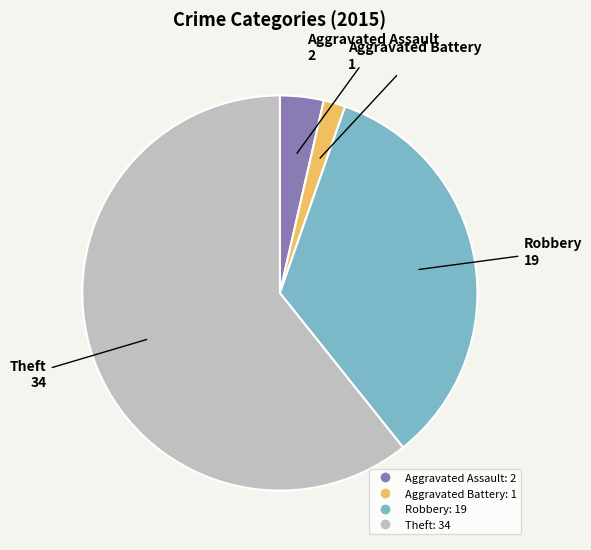

Is there any slice that represents more than half of the pie?

Yes